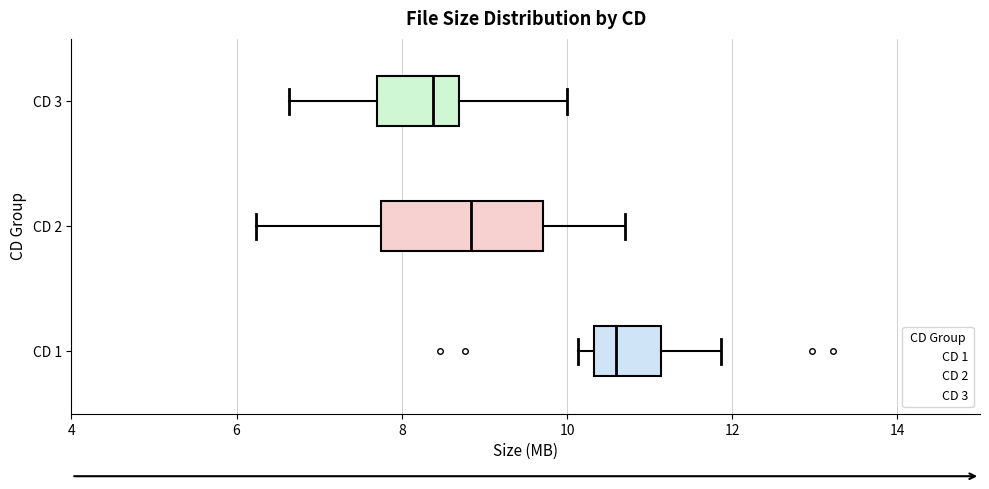

Which box has the furthest to the right median line?

CD 1